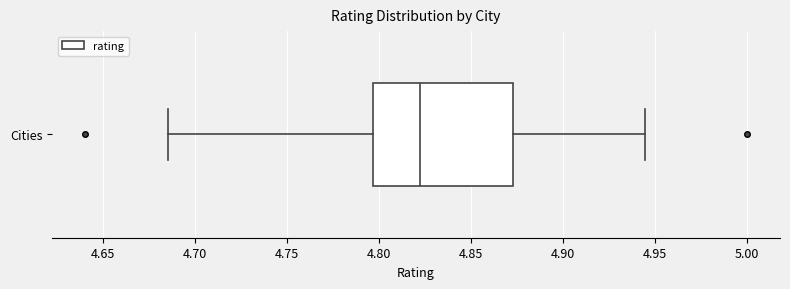

Transcribe this box plot: give where the median line is, the range the box spans, and where the two whiskers end, as read against the x-axis. The values are not printed on the chart, so give them approximately, as read against the axis.

median 4.820, box 4.795 to 4.875, whiskers 4.685 to 4.945